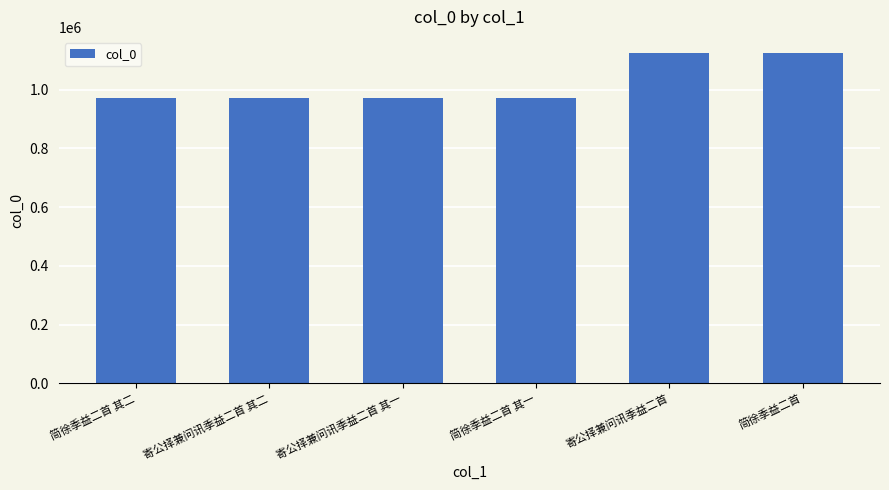

Which has a higher value, 寄公择兼问讯季益二首 其二 or 寄公择兼问讯季益二首?

寄公择兼问讯季益二首